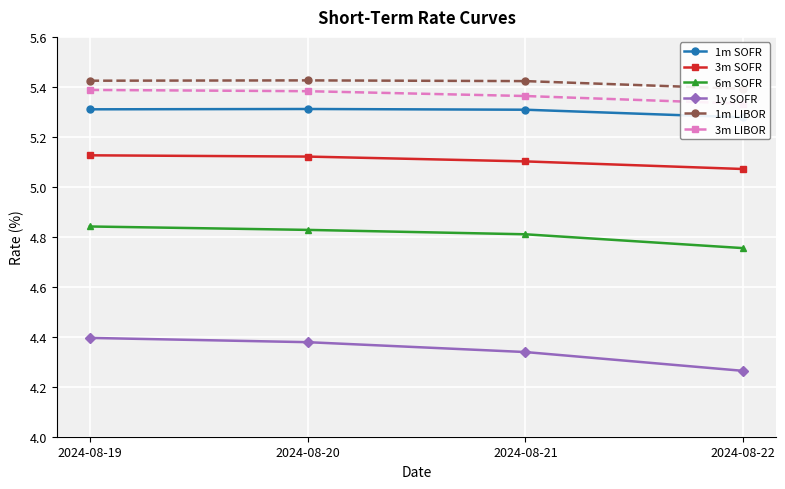

At how many categories does at least one series exceed 4?

4